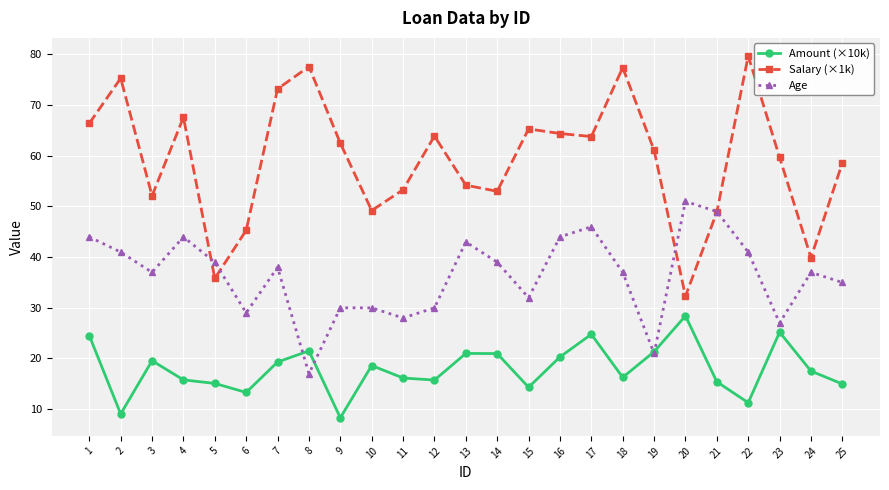

At which label does Amount (×10k) reach its minimum?

9